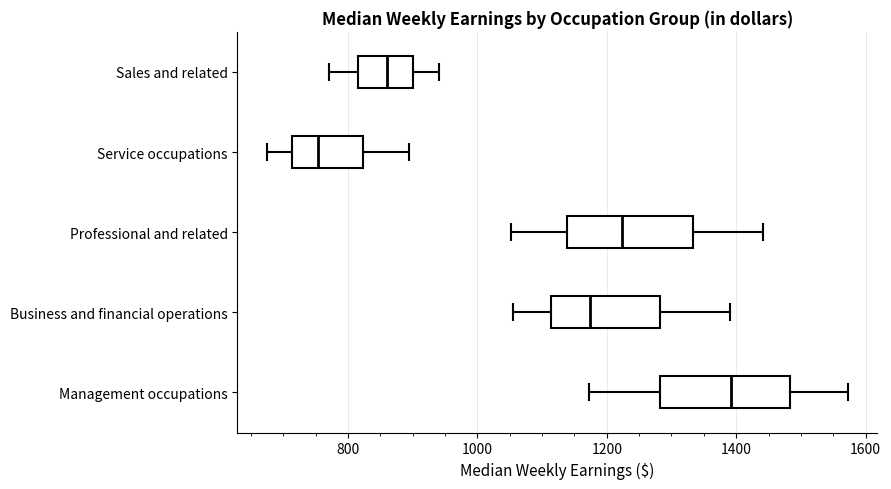

Which box's median line is the furthest to the left?

Service occupations